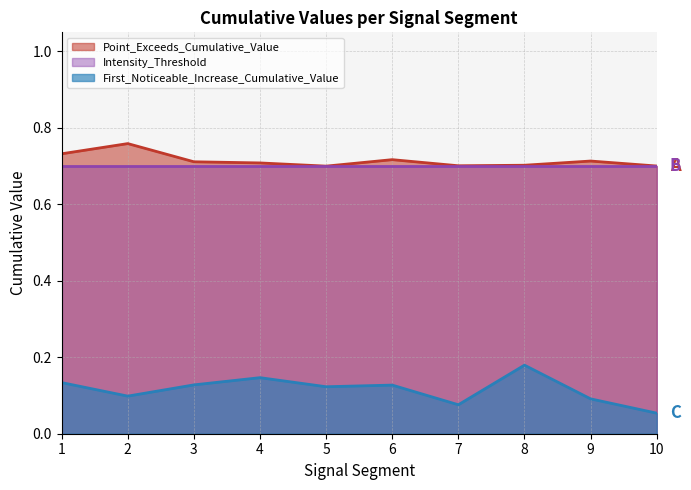

Is the value of First_Noticeable_Increase_Cumulative_Value at 1 greater than the value of Point_Exceeds_Cumulative_Value at 6?

No